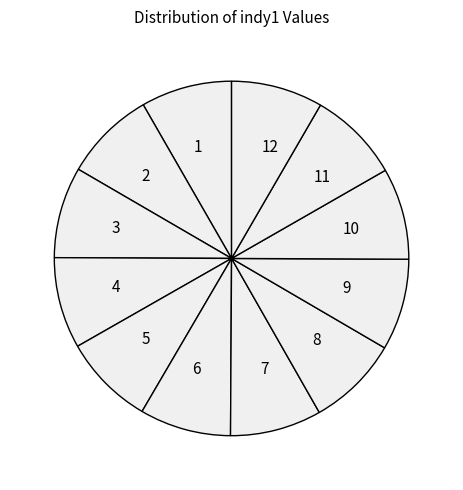

The 8 slice represents 1% of the pie. True or false?

False